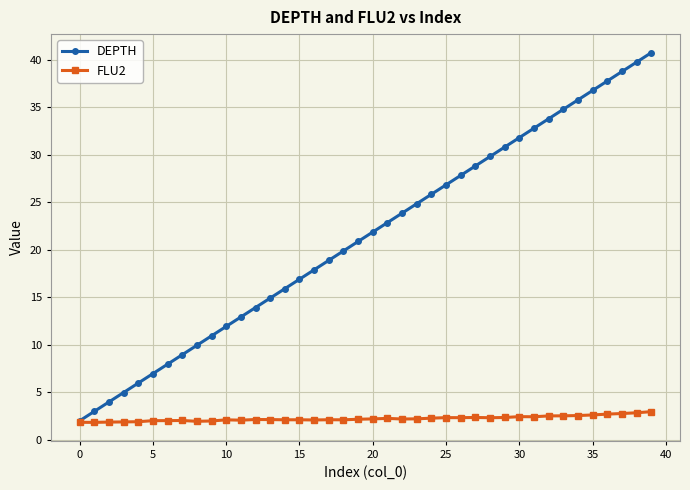

Which series has the largest total across all categories?

DEPTH